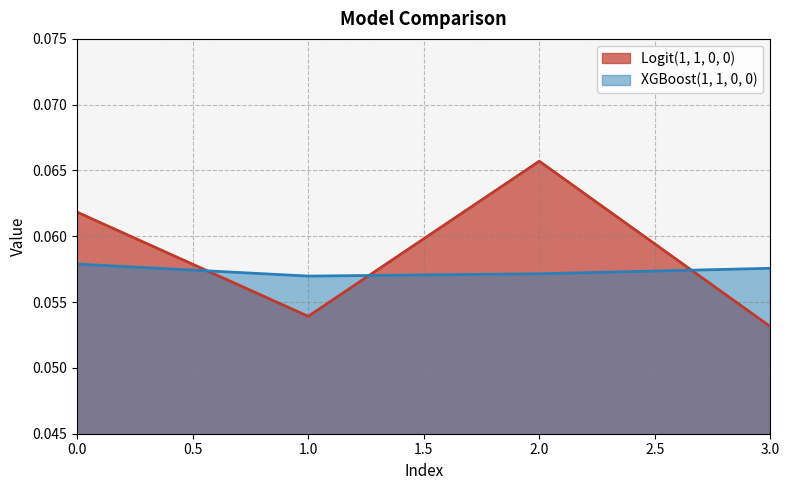

Which category has the lowest value in the Logit(1, 1, 0, 0) series?

3.0